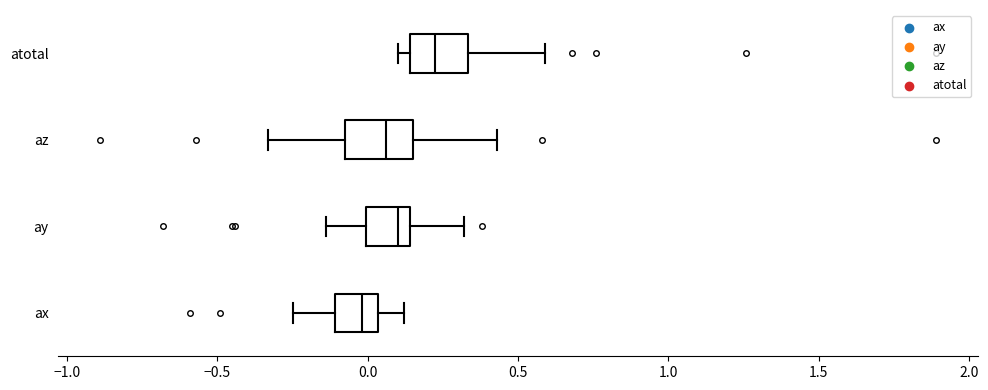

Where does the median line of the box for ay sit on the x-axis? The values are not printed on the chart, so give them approximately, as read against the axis.

0.10